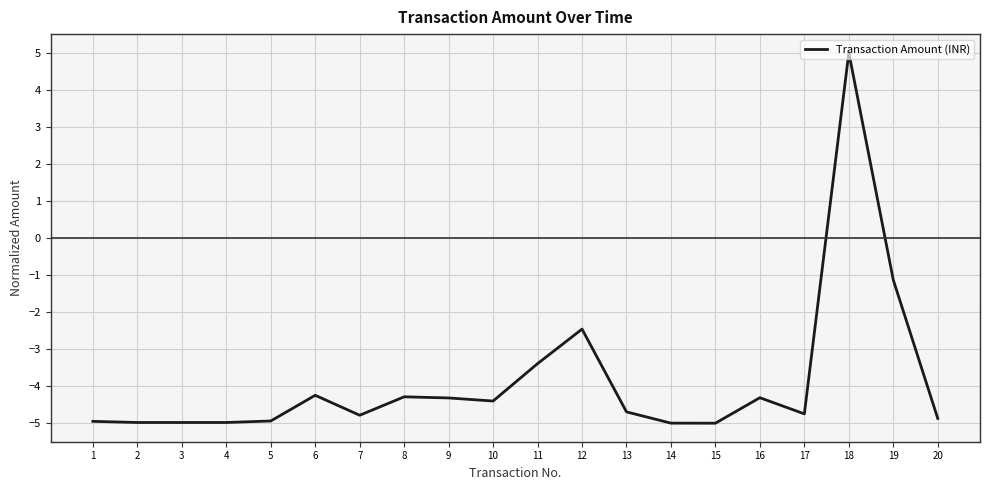

What is the greatest value displayed?

5.0